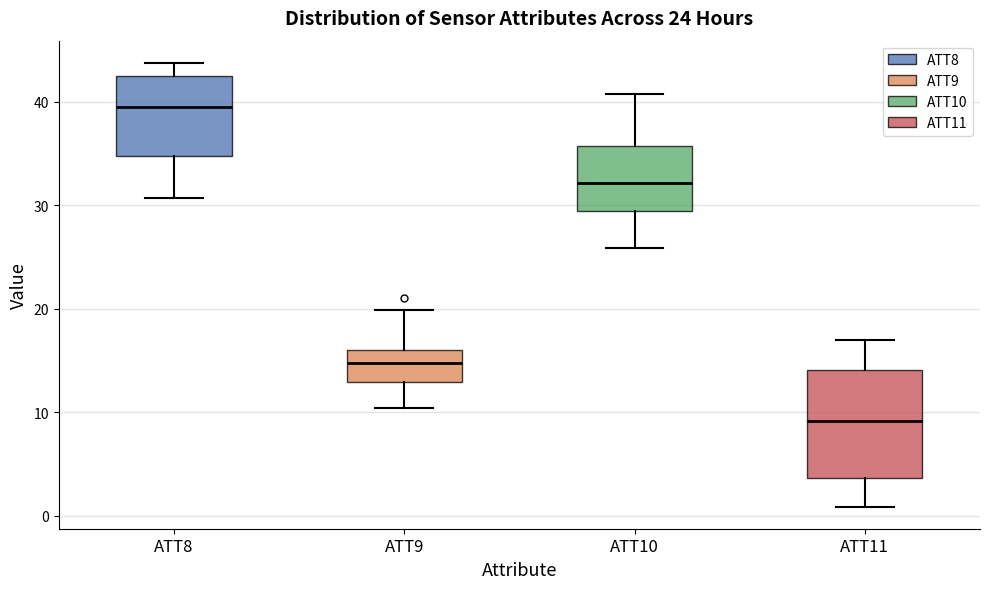

Which box has the lowest median line?

ATT11